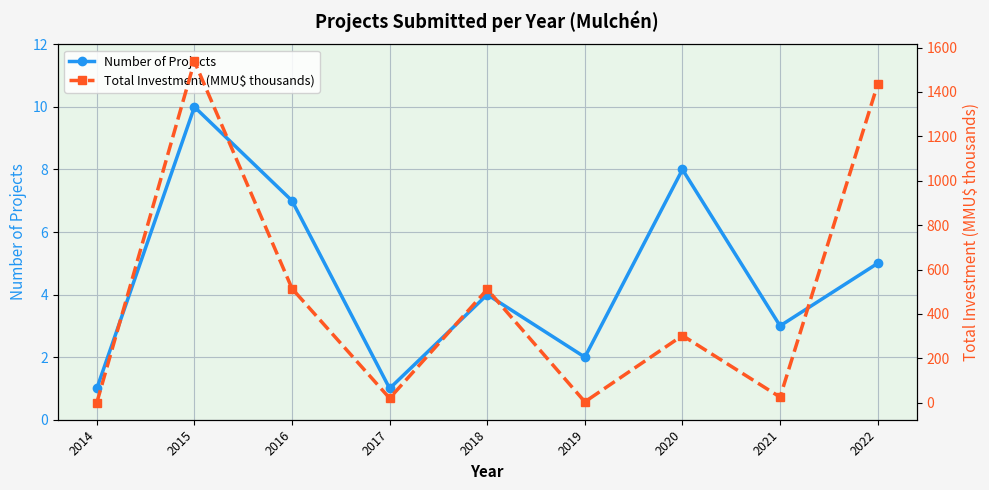

Reading left to right, list all the values displayed in this chart.

Number of Projects: 2014=1.0	2015=10.0	2016=7.0	2017=1.0	2018=4.0	2019=2.0	2020=8.0	2021=3.0	2022=5.0
Total Investment (MMU$ thousands): 2014=0.0	2015=1537.6	2016=514.0	2017=20.0	2018=510.4	2019=3.8	2020=302.5	2021=25.0	2022=1434.6